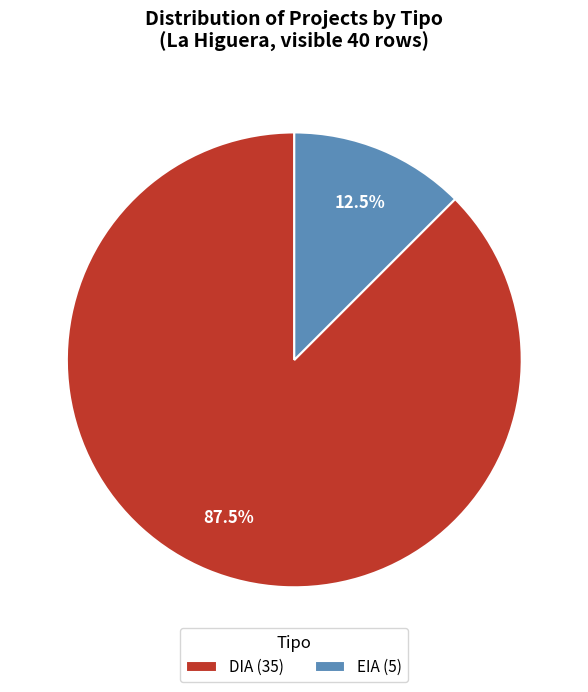

To the nearest percent, what is the combined percentage of EIA and DIA?

100%